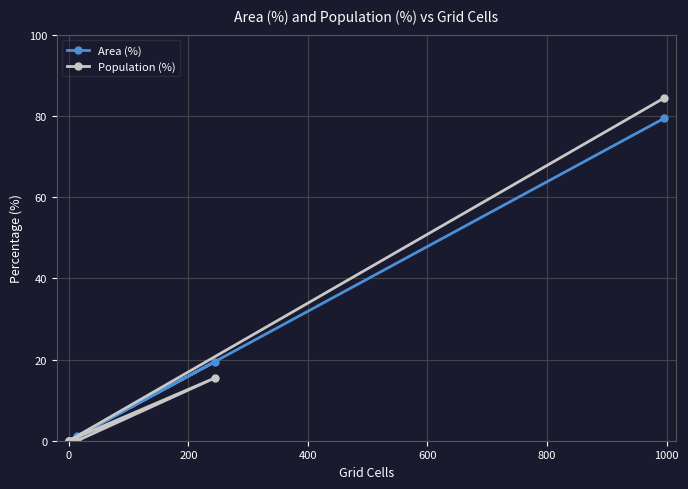

True or false: Area (%) and Population (%) intersect in this chart.

False